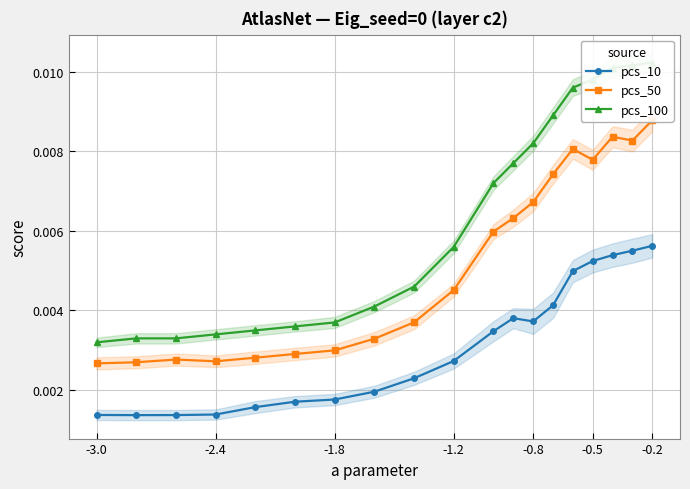

True or false: pcs_10 has more than 1 interior local peaks.

False